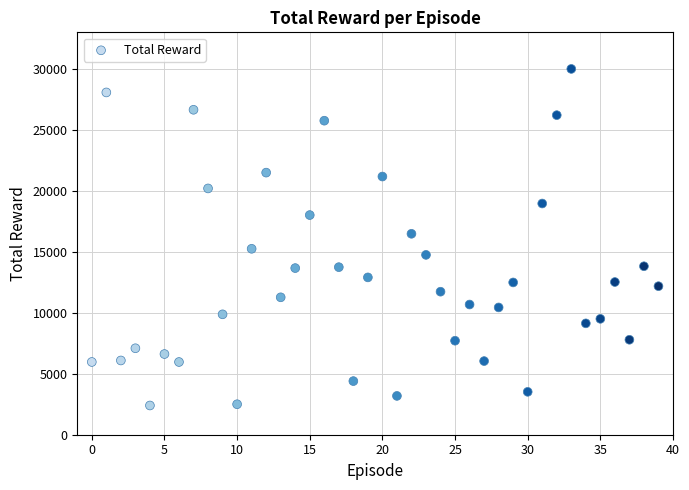

How many data points are displayed?

40